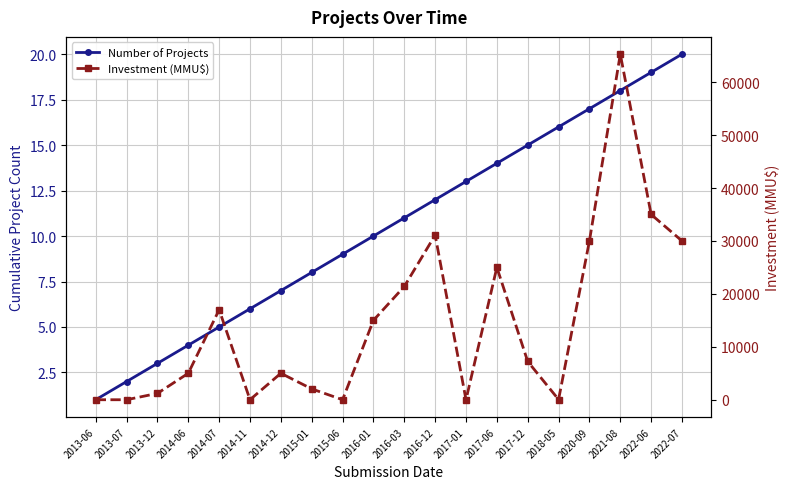

Reading right to left, list all the values displayed in this chart.

Number of Projects: 2022-07=20	2022-06=19	2021-08=18	2020-09=17	2018-05=16	2017-12=15	2017-06=14	2017-01=13	2016-12=12	2016-03=11	2016-01=10	2015-06=9	2015-01=8	2014-12=7	2014-11=6	2014-07=5	2014-06=4	2013-12=3	2013-07=2	2013-06=1
Investment (MMU$): 2022-07=30000	2022-06=35000	2021-08=65283	2020-09=30000	2018-05=40	2017-12=7233	2017-06=25000	2017-01=0	2016-12=31100	2016-03=21400	2016-01=15000	2015-06=0	2015-01=2050	2014-12=5000	2014-11=10	2014-07=17000	2014-06=5000	2013-12=1200	2013-07=0	2013-06=0